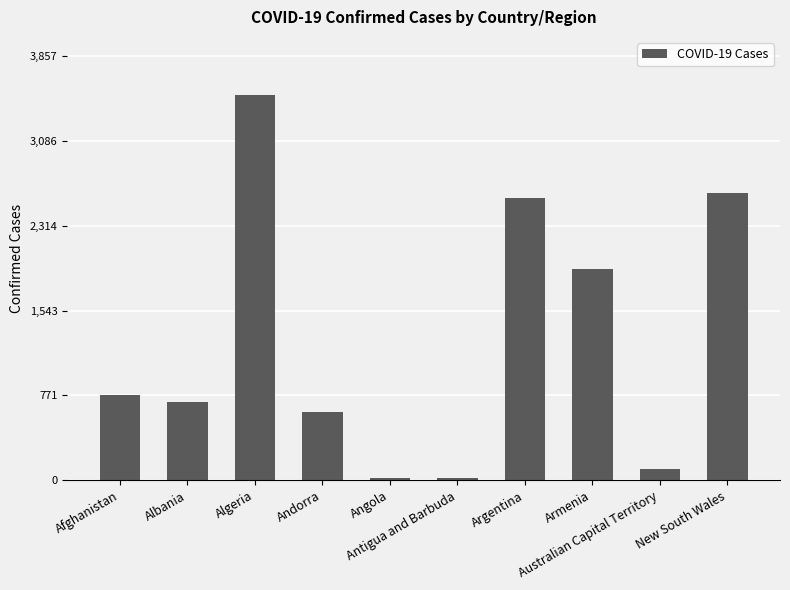

What is the greatest value displayed?

3507